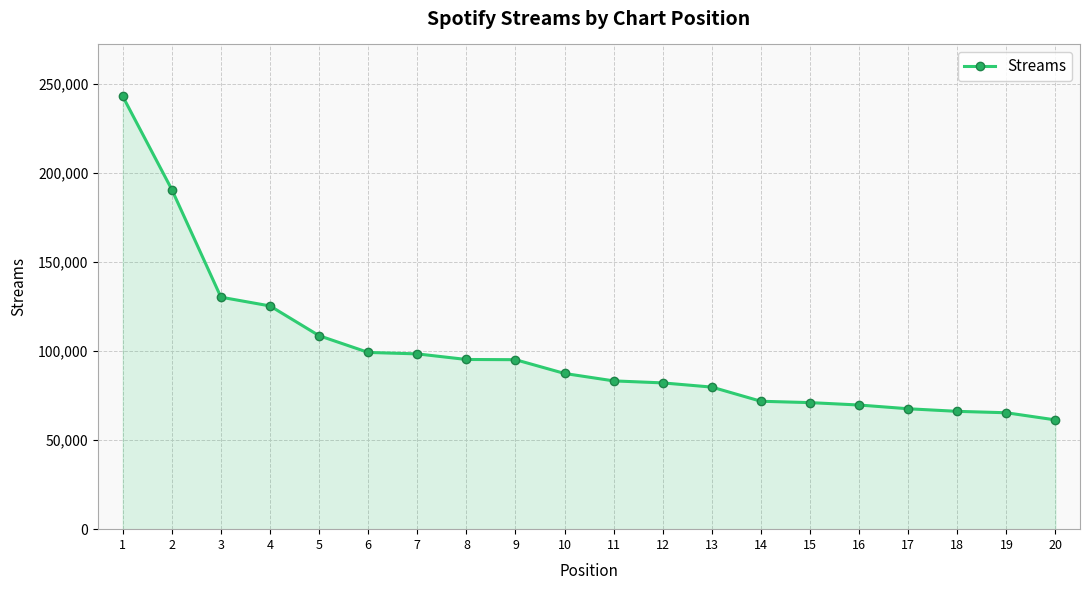

The value at 19 is 65362. True or false?

True